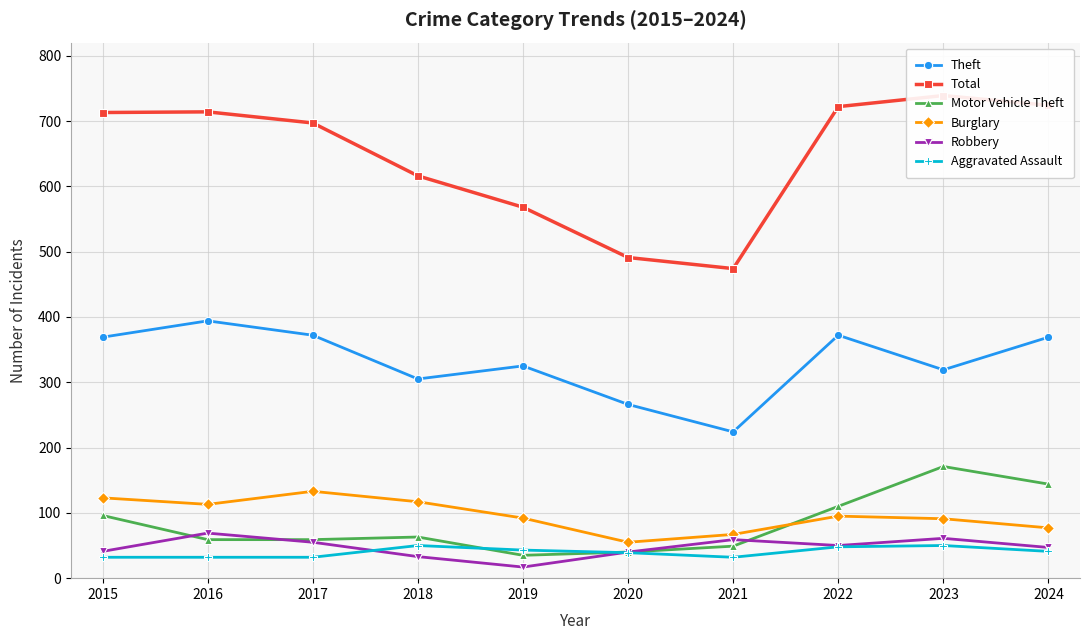

What is the spread (max minus min) of values at 2016?

682